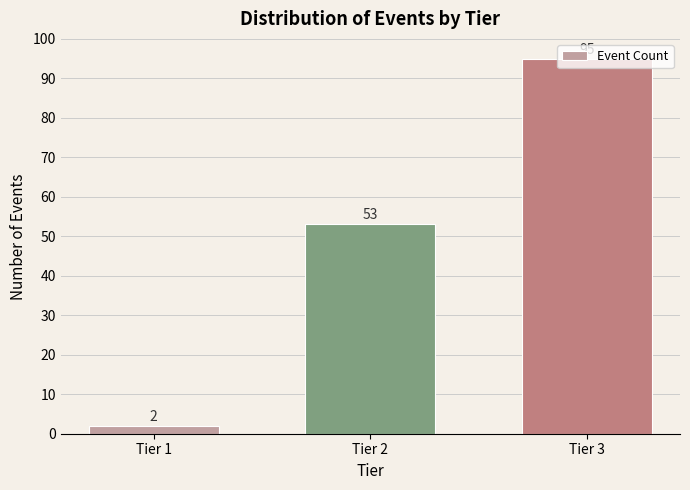

At which category does the chart reach its minimum across all series?

Tier 1